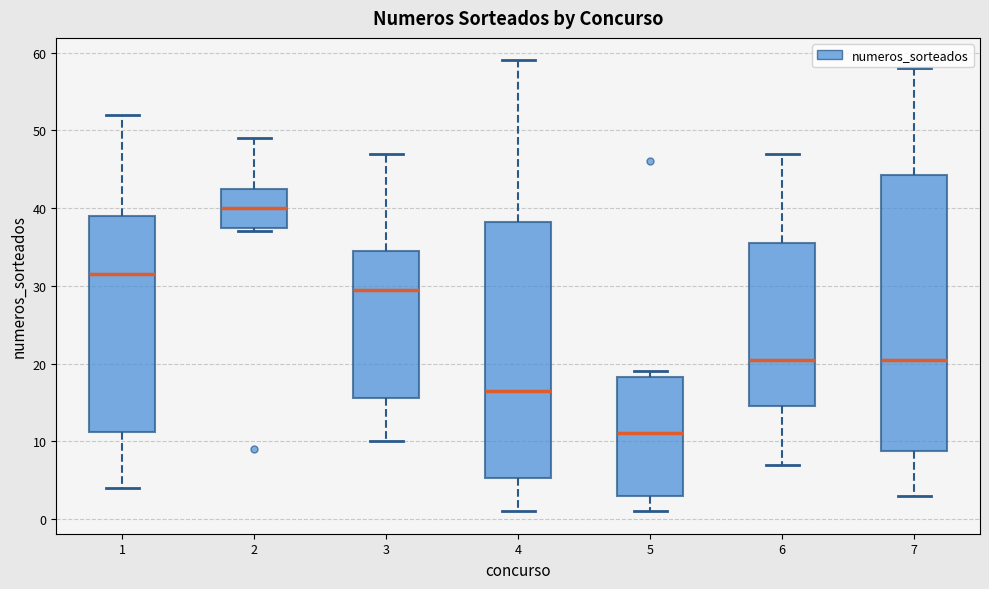

Reading left to right, read every box against the y-axis: the position of its median line, the range the box covers, and the ends of its whiskers. The values are not printed on the chart, so give them approximately, as read against the axis.

1: median 32, box 11 to 39, whiskers 4 to 52
2: median 40, box 38 to 43, whiskers 37 to 49
3: median 30, box 16 to 35, whiskers 10 to 47
4: median 17, box 5 to 38, whiskers 1 to 59
5: median 11, box 3 to 18, whiskers 1 to 19
6: median 21, box 15 to 36, whiskers 7 to 47
7: median 21, box 9 to 44, whiskers 3 to 58